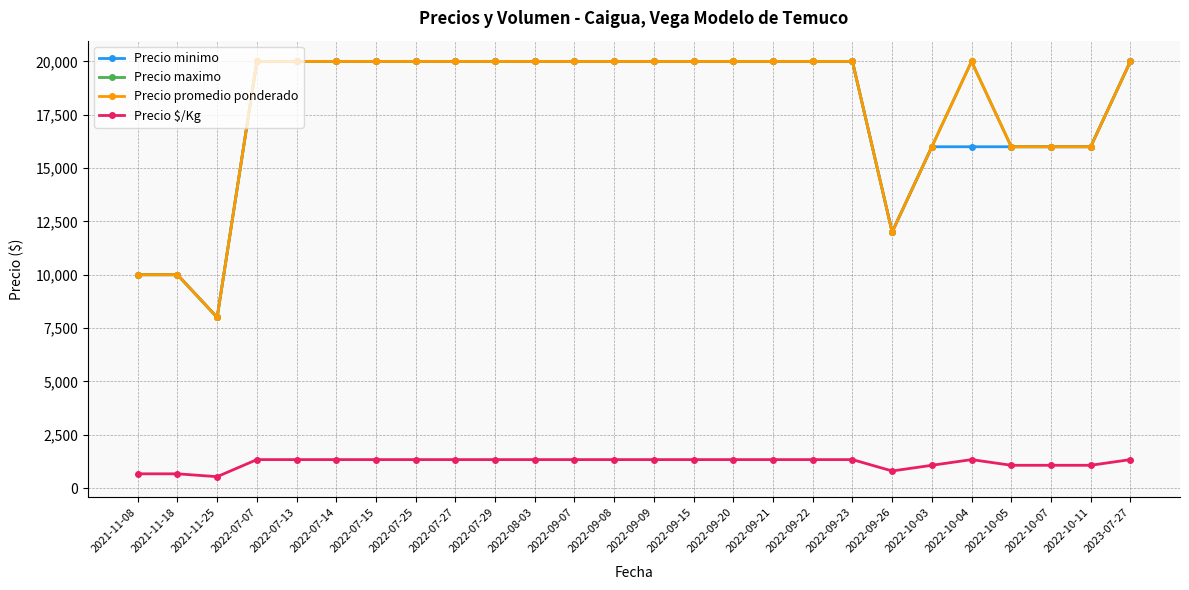

Is this an area chart (filled region under the line)?

No